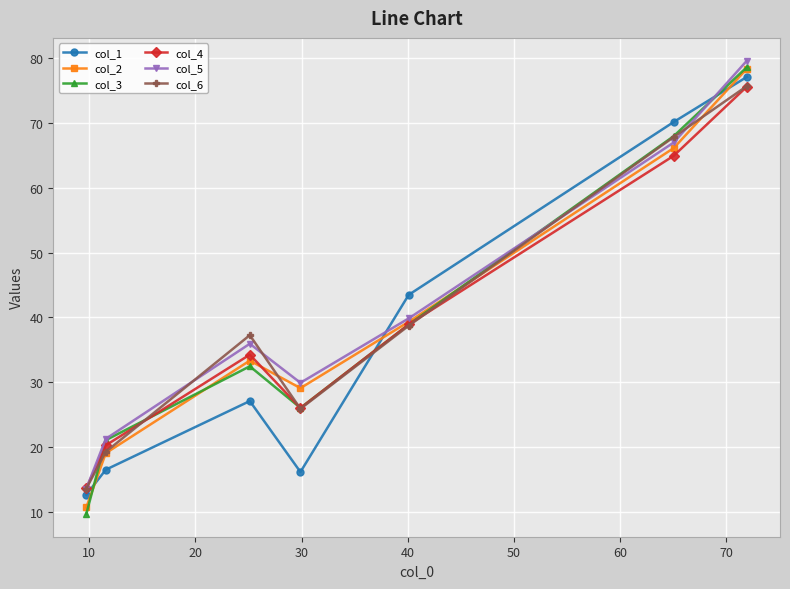

At how many categories does at least one series exceed 12?

7